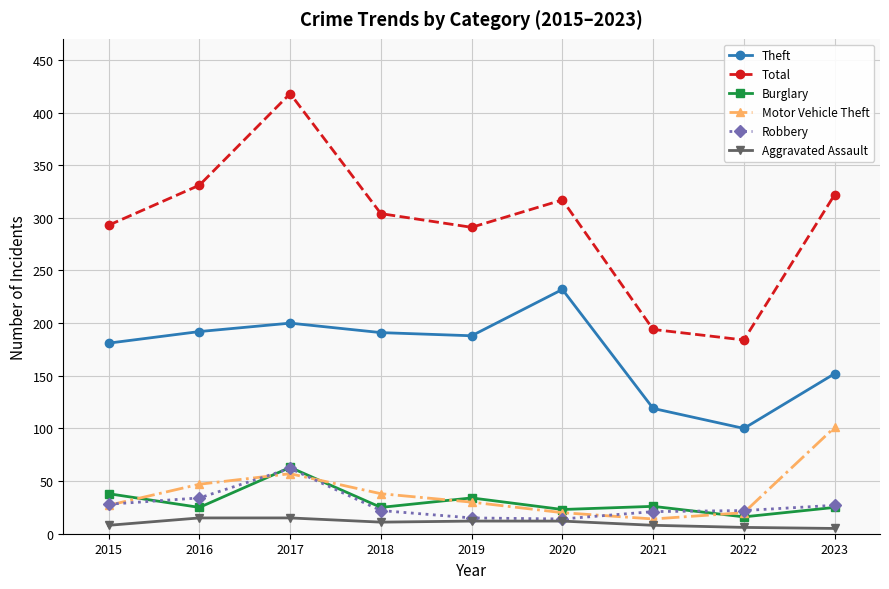

Where is the first local maximum for Total?

2017